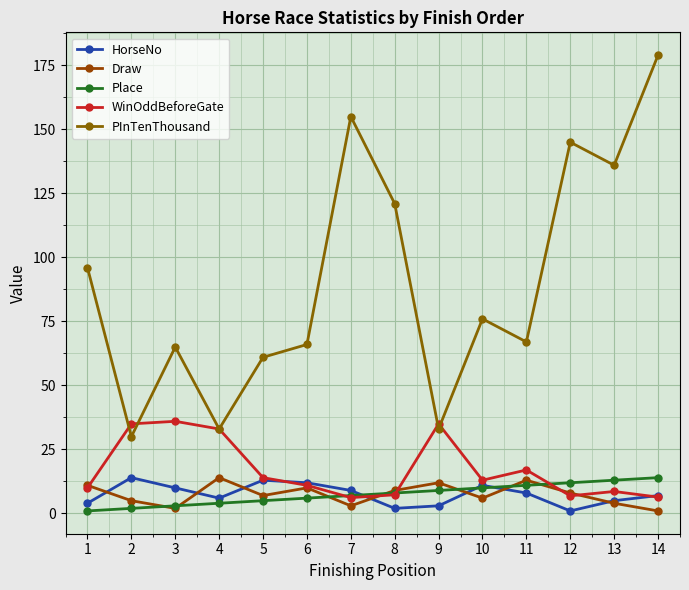

Reading left to right, extract all data points from this chart.

HorseNo: 4.0	14.0	10.0	6.0	13.0	12.0	9.0	2.0	3.0	11.0	8.0	1.0	5.0	7.0
Draw: 11.0	5.0	2.0	14.0	7.0	10.0	3.0	9.0	12.0	6.0	13.0	8.0	4.0	1.0
Place: 1.0	2.0	3.0	4.0	5.0	6.0	7.0	8.0	9.0	10.0	11.0	12.0	13.0	14.0
WinOddBeforeGate: 10.0	35.0	36.0	33.0	14.0	11.0	6.2	7.3	35.0	13.0	17.0	6.9	8.6	6.4
PInTenThousand: 96.0	30.0	65.0	33.0	61.0	66.0	155.0	121.0	33.0	76.0	67.0	145.0	136.0	179.0